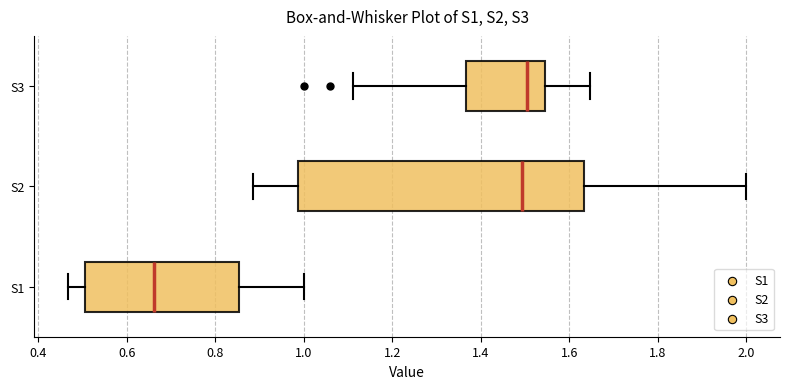

Reading bottom to top, read every box against the x-axis: the position of its median line, the range the box covers, and the ends of its whiskers. The values are not printed on the chart, so give them approximately, as read against the axis.

S1: median 0.66, box 0.50 to 0.86, whiskers 0.46 to 1.00
S2: median 1.50, box 0.98 to 1.64, whiskers 0.88 to 2.00
S3: median 1.50, box 1.36 to 1.54, whiskers 1.12 to 1.64